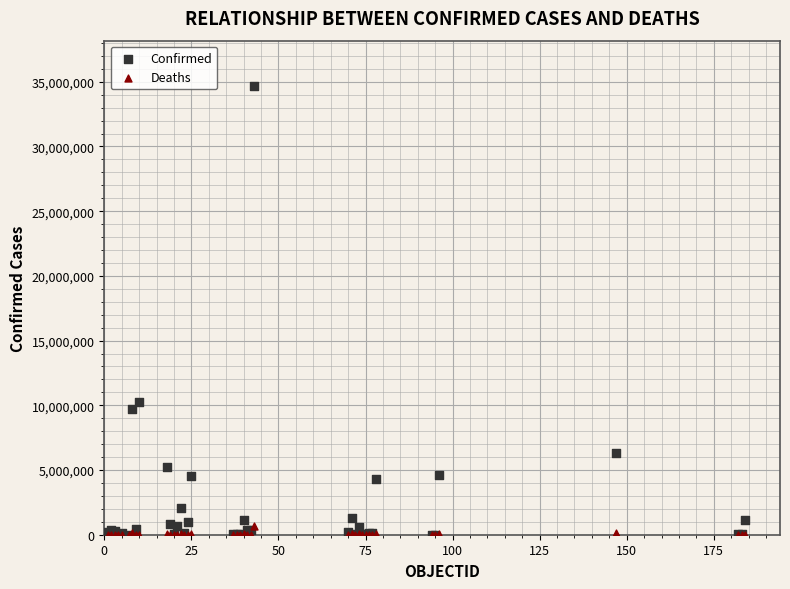

Which series reaches the maximum Y coordinate?

Confirmed